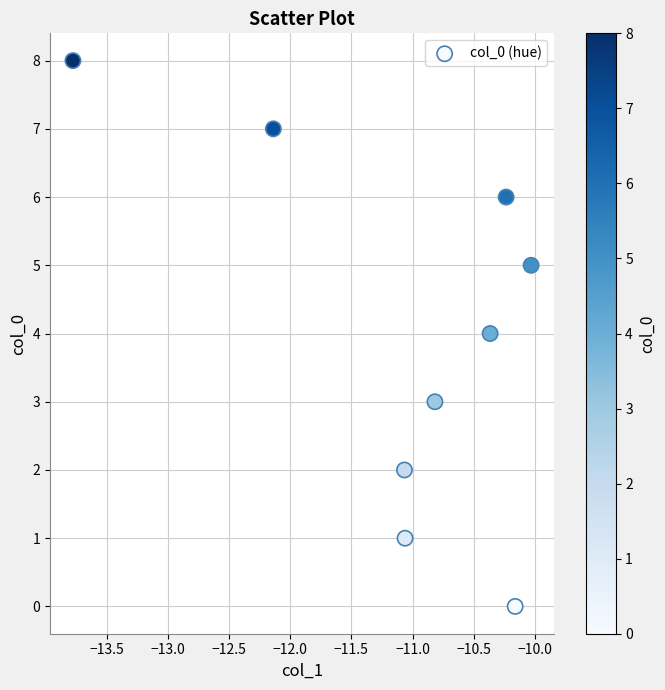

What is the average Y value?

4